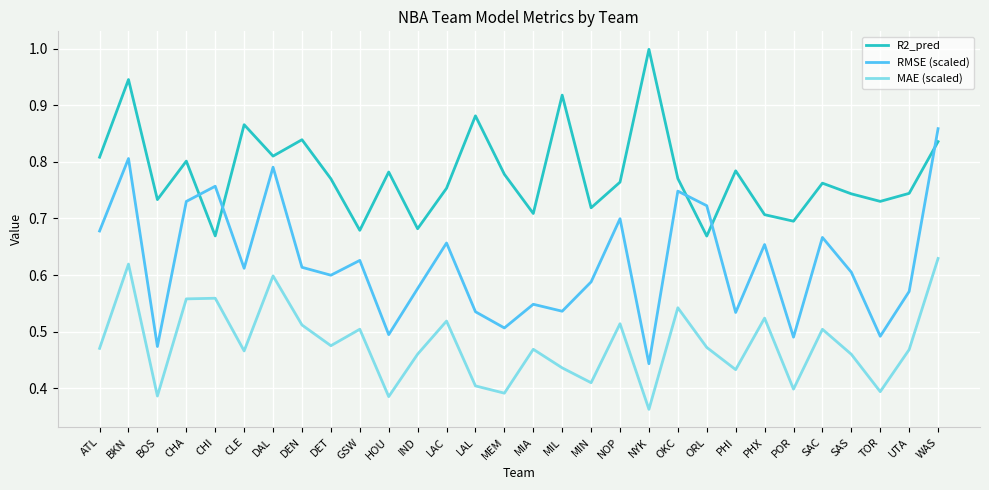

How many MAE (scaled) values are between 0 and 1?

30